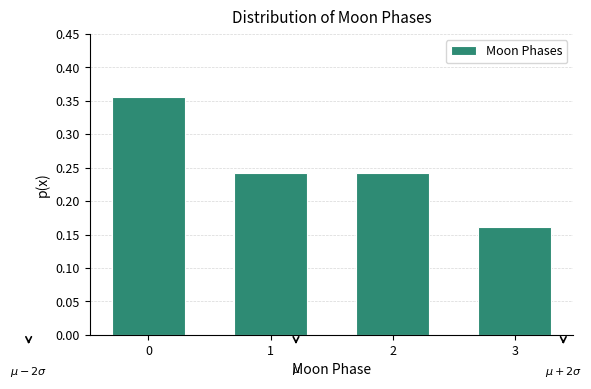

Which label corresponds to the smallest value in the chart?

3